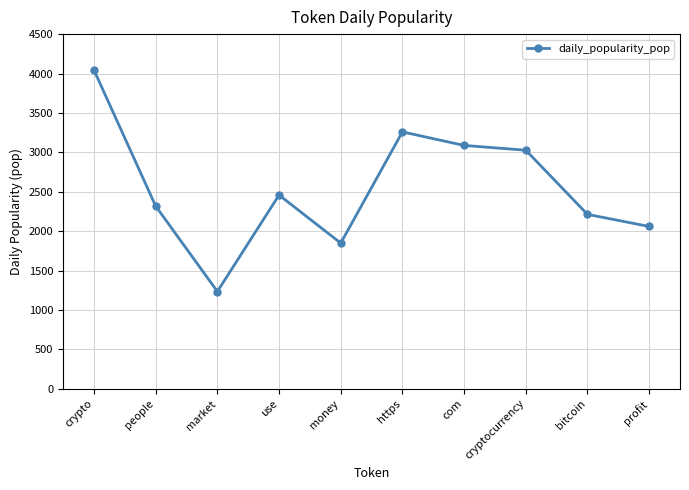

What is the label of the 4th point from the left?

use